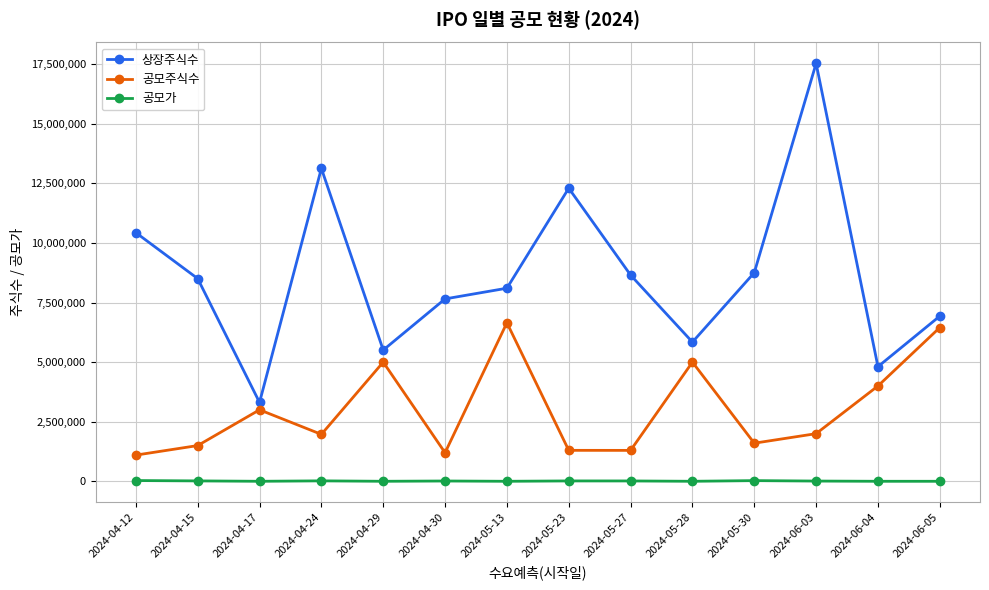

Is it true that 공모가 equals 33000 at 2024-04-12?

True